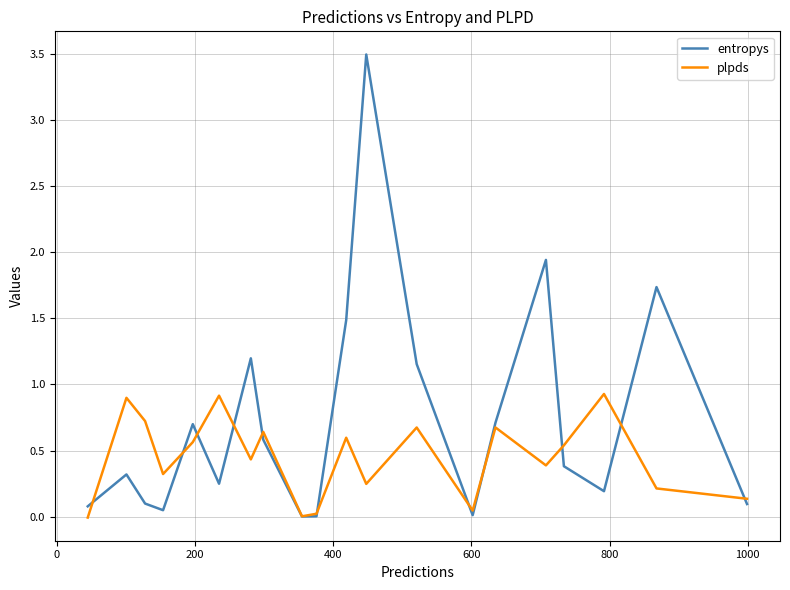

How many distinct data groups are displayed?

2